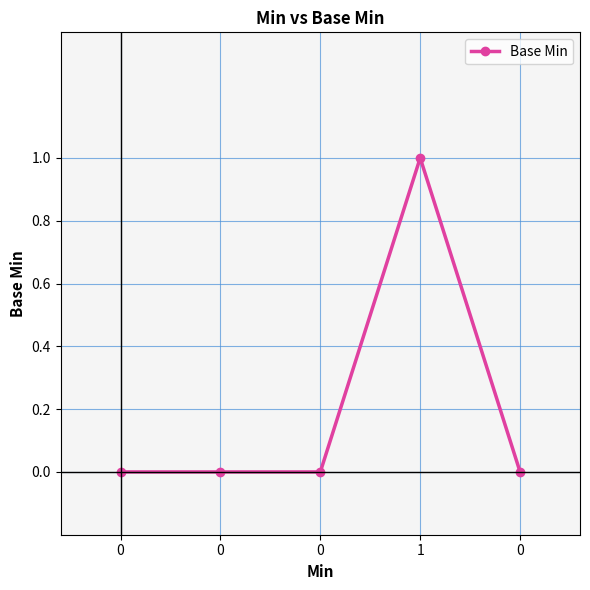

At which category does the chart reach its peak across all series?

1